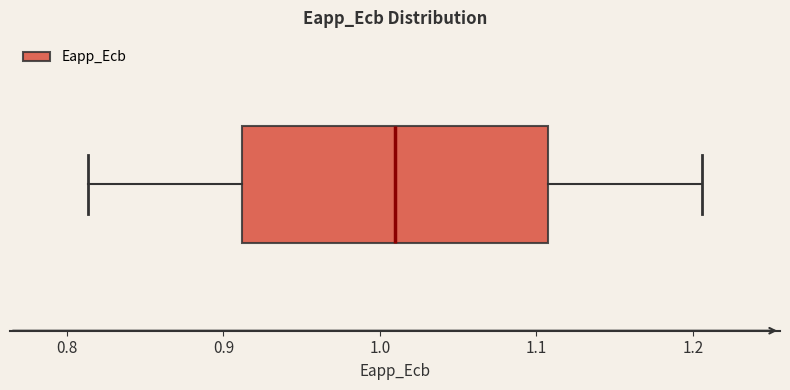

Where does the left whisker of the box end on the x-axis? The values are not printed on the chart, so give them approximately, as read against the axis.

0.81